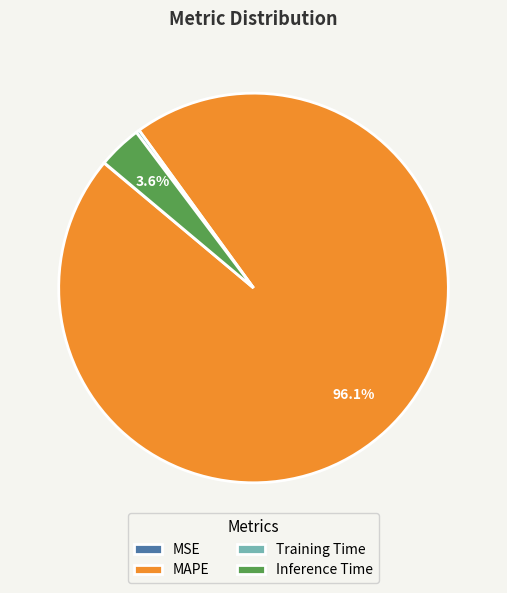

Which category has the biggest portion of the pie?

MAPE